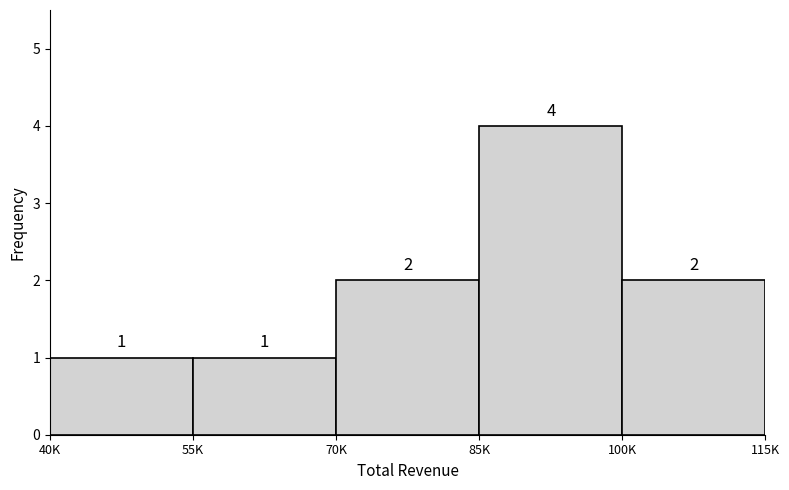

Reading right to left, transcribe all the data shown in this chart.

100K=2	85K=4	70K=2	55K=1	40K=1